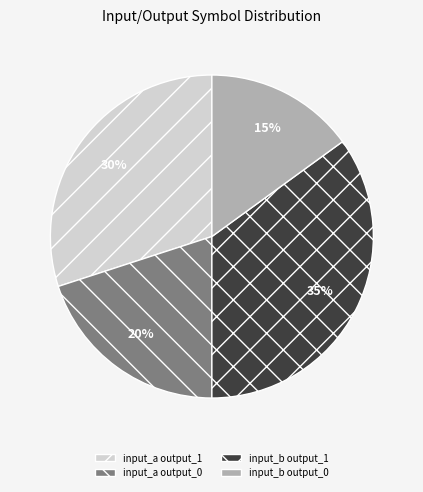

Rank the categories by value from highest to lowest.

input_b output_1, input_a output_1, input_a output_0, input_b output_0